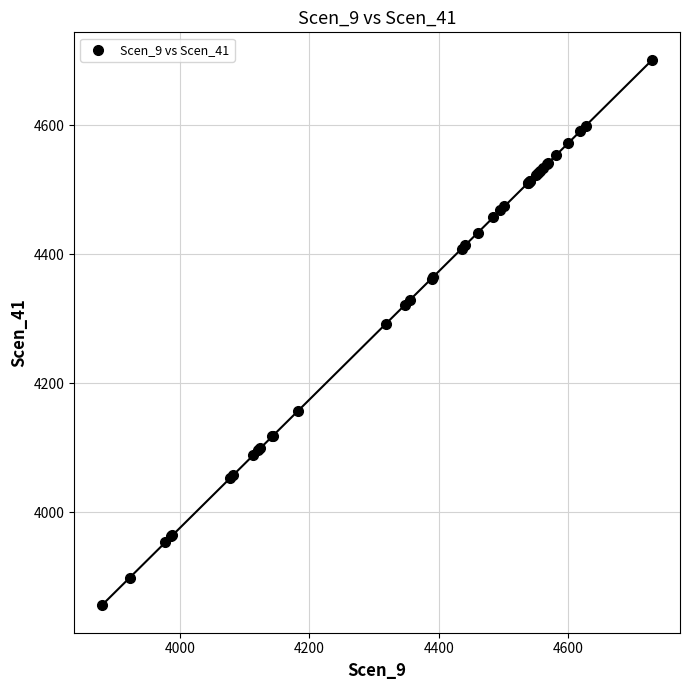

What Y value in the scatter plot is closest to 4278?

4292.2